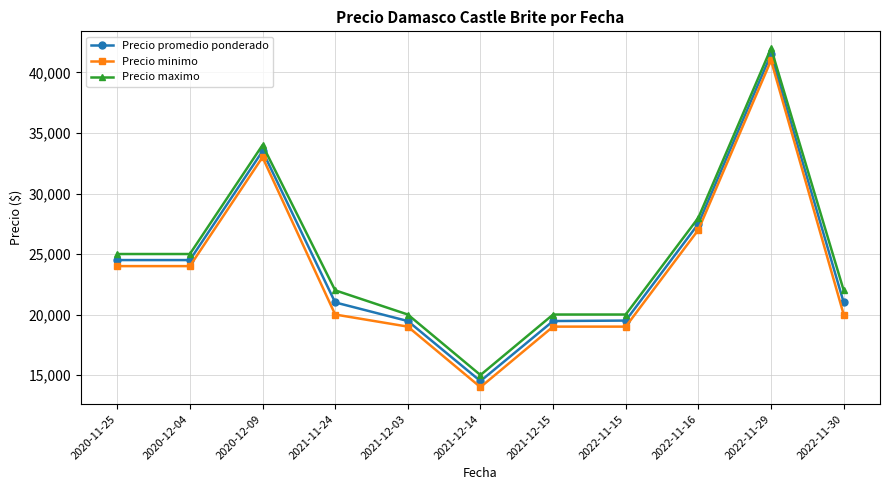

True or false: Precio minimo and Precio maximo cross at least once.

False